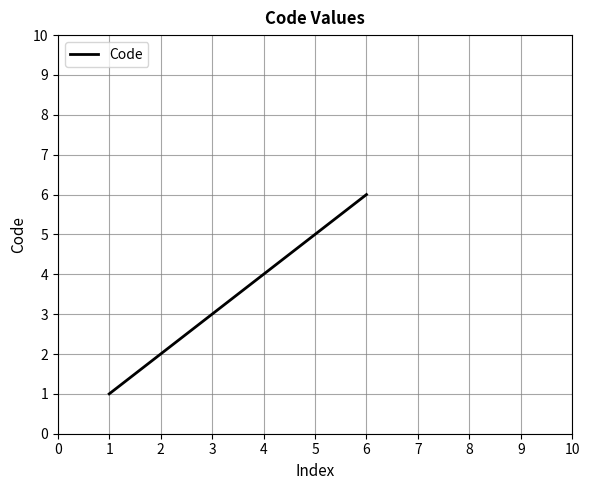

Where is the data nearest to the value 3?

3